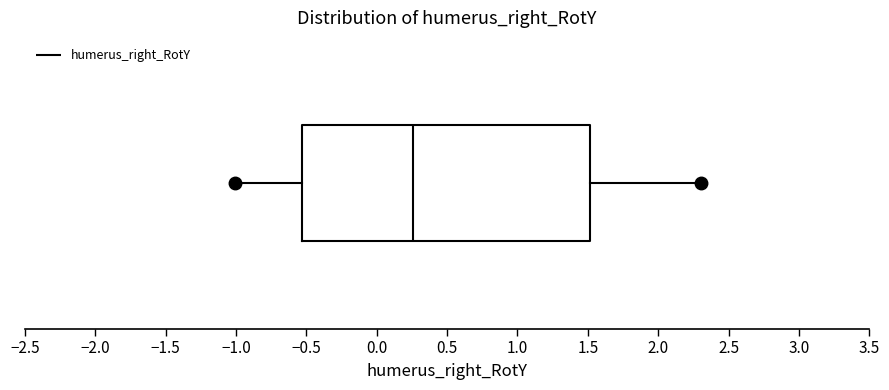

Read this box plot against the x-axis: the position of the median line, the range covered by the box, and the ends of both whiskers. The values are not printed on the chart, so give them approximately, as read against the axis.

median 0.25, box -0.55 to 1.50, whiskers -1.00 to 2.30